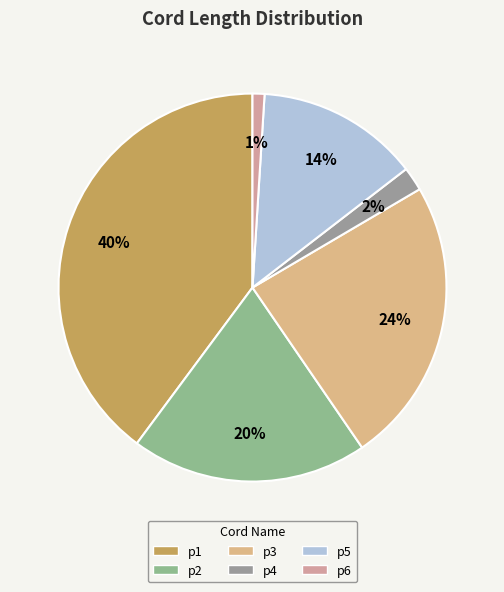

True or false: p3 accounts for 29% of the total.

False